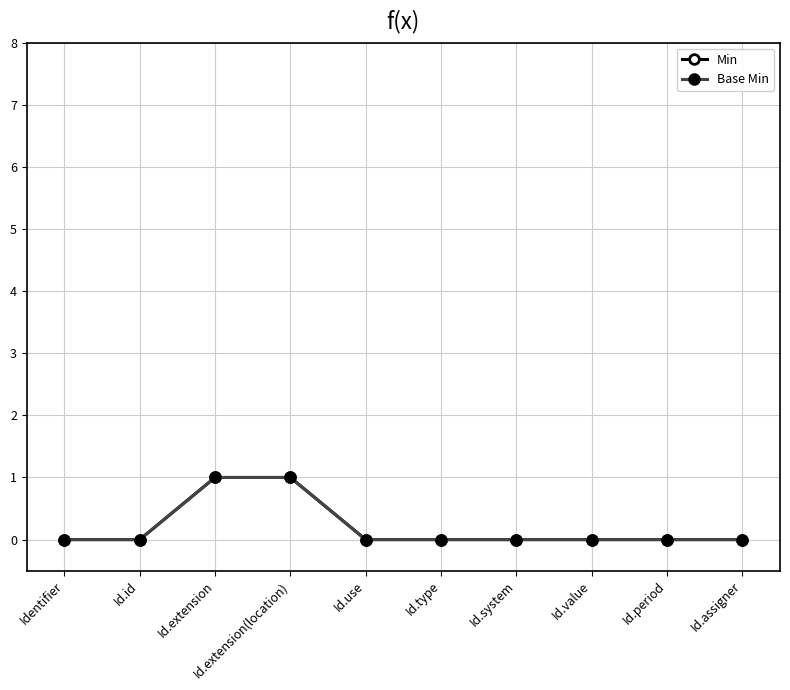

Which category has the lowest value in the Base Min series?

Identifier